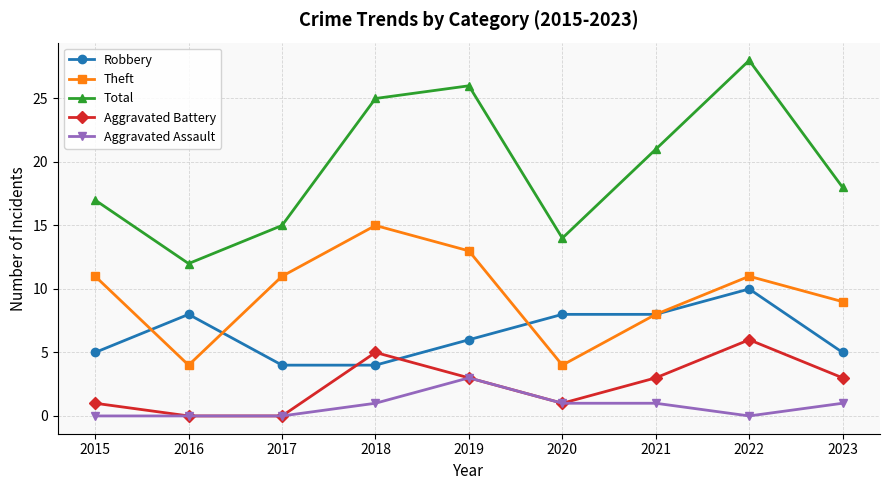

How many data points does each series have?

9